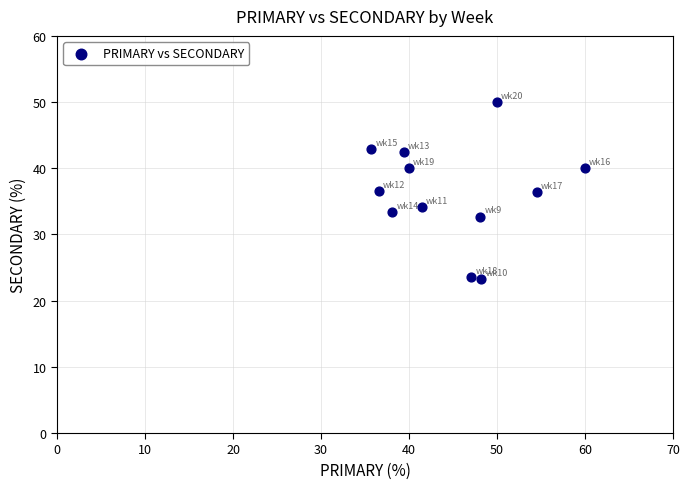

What is the average X value?

44.9